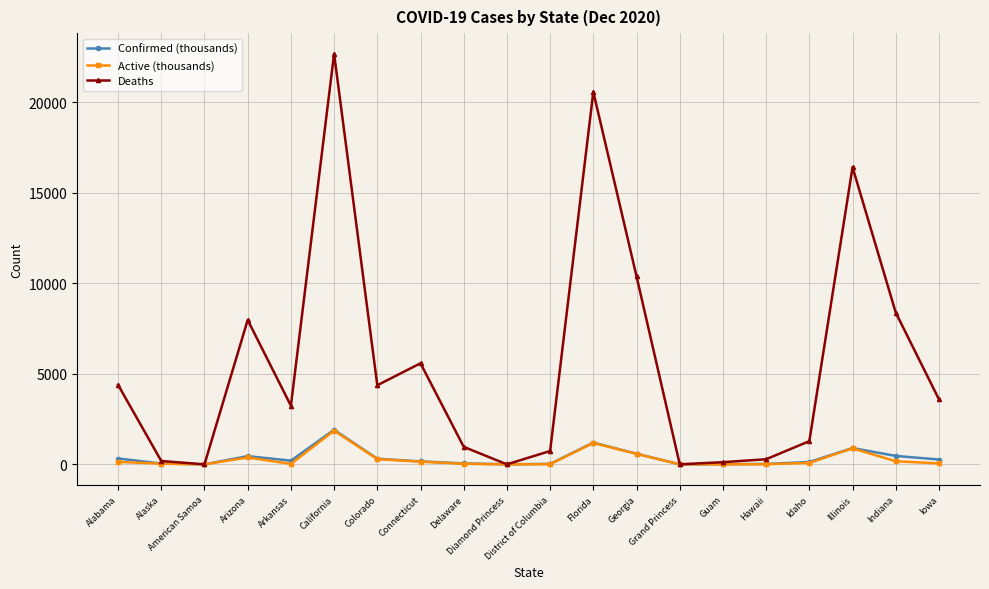

What is the value of the Deaths point at the 16th from the left?

282.0